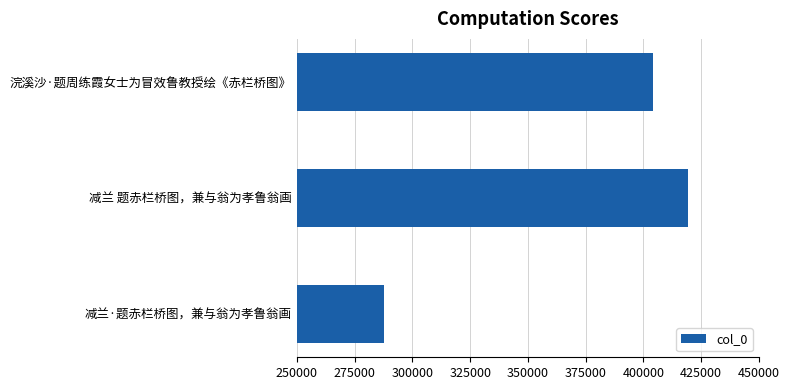

Rank the categories by value from lowest to highest.

减兰·题赤栏桥图，兼与翁为孝鲁翁画, 浣溪沙·题周练霞女士为冒效鲁教授绘《赤栏桥图》, 减兰 题赤栏桥图，兼与翁为孝鲁翁画